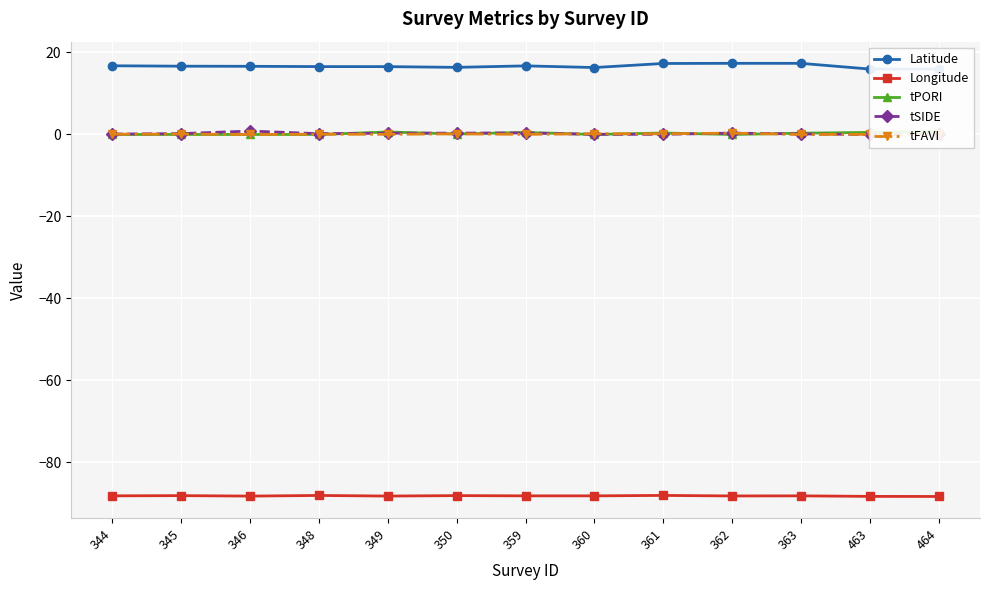

At 349, list the series in order from smallest to largest.

Longitude, tFAVI, tSIDE, tPORI, Latitude